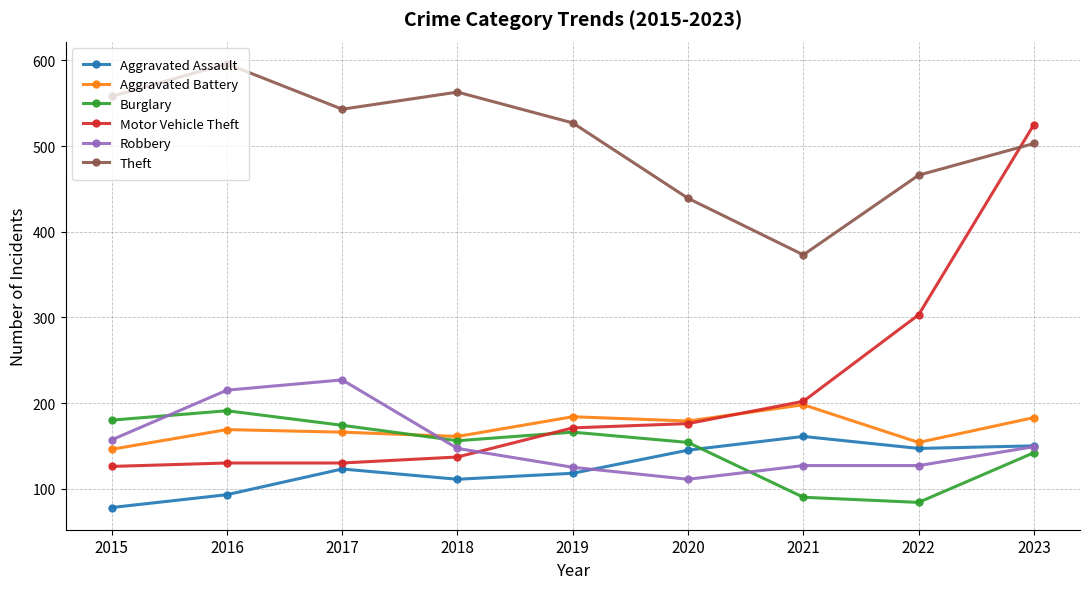

What is the sum of all Aggravated Assault values?

1126